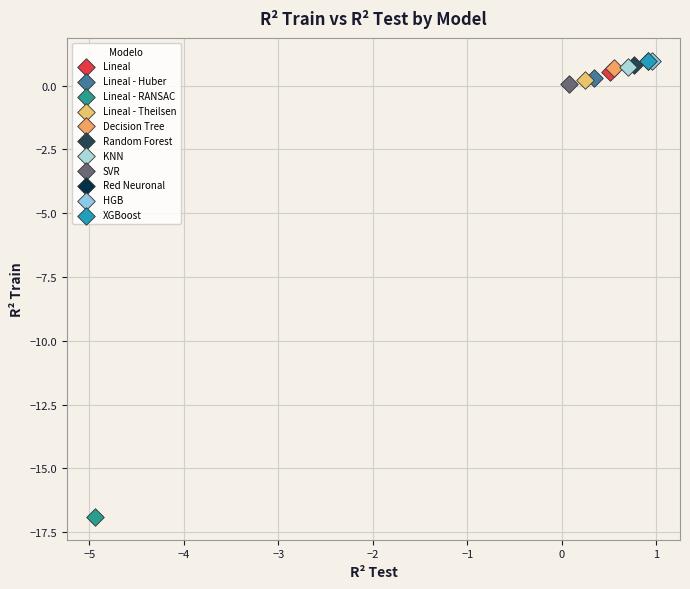

Which series contains the lowest Y value?

Lineal - RANSAC